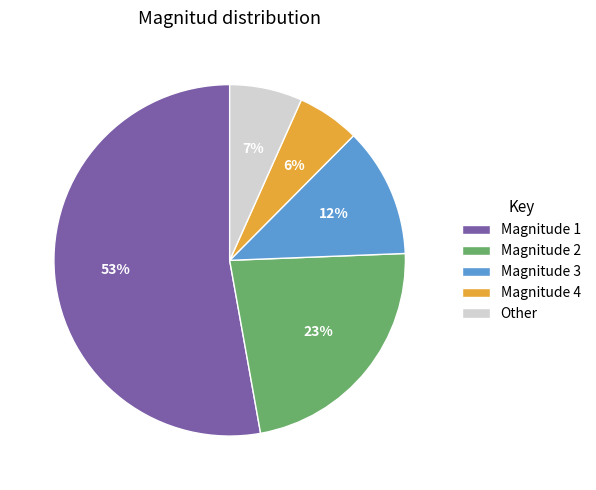

Do Other and Magnitude 3 together represent more than half of the pie?

No